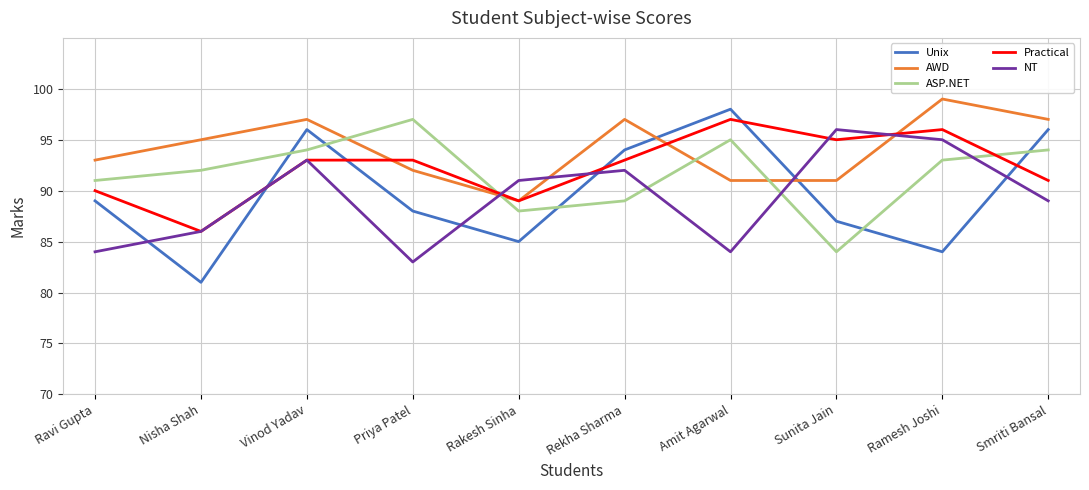

The value of ASP.NET at Rekha Sharma is 34. True or false?

False